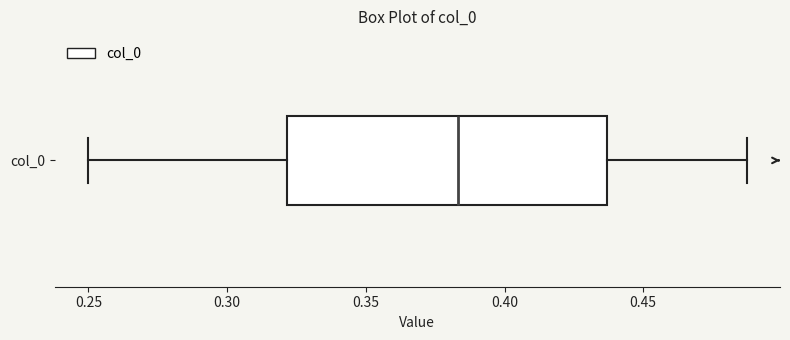

Transcribe this box plot: give where the median line is, the range the box spans, and where the two whiskers end, as read against the x-axis. The values are not printed on the chart, so give them approximately, as read against the axis.

median 0.385, box 0.320 to 0.435, whiskers 0.250 to 0.485